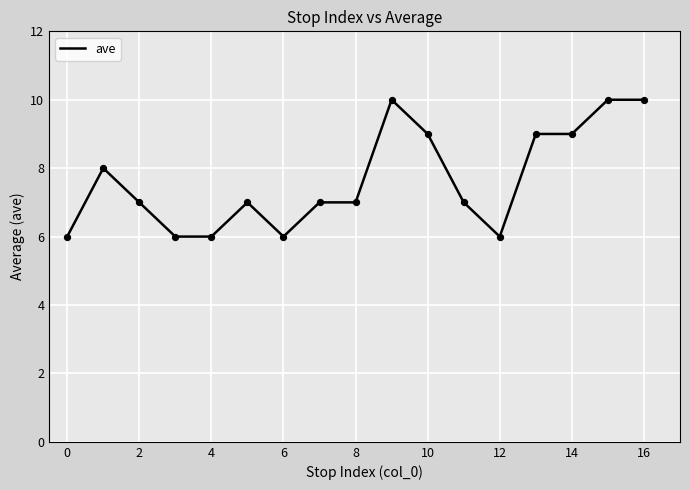

What is the minimum value shown in the chart?

6